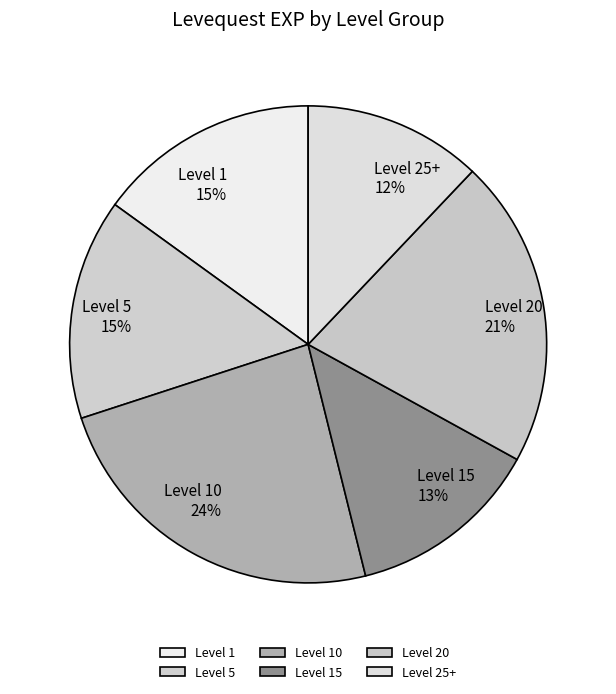

Which category has the smallest portion of the pie?

Level 25+